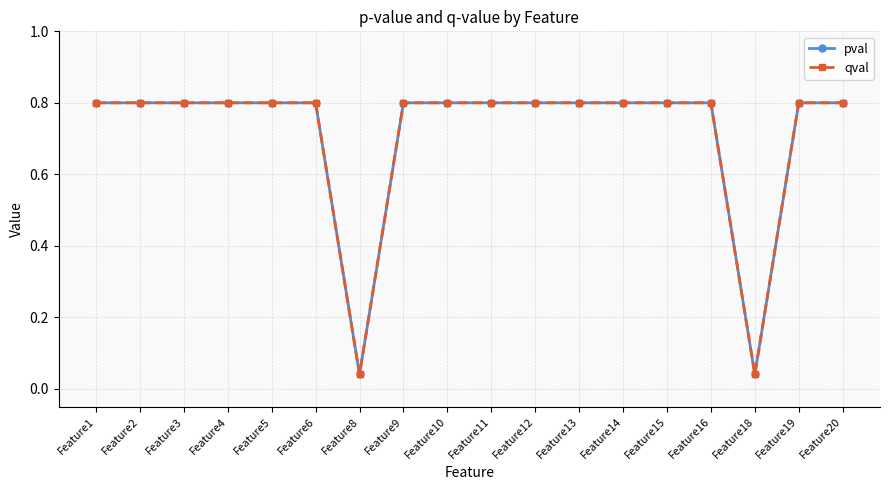

What is the difference between the maximum and minimum values in the qval series?

0.8